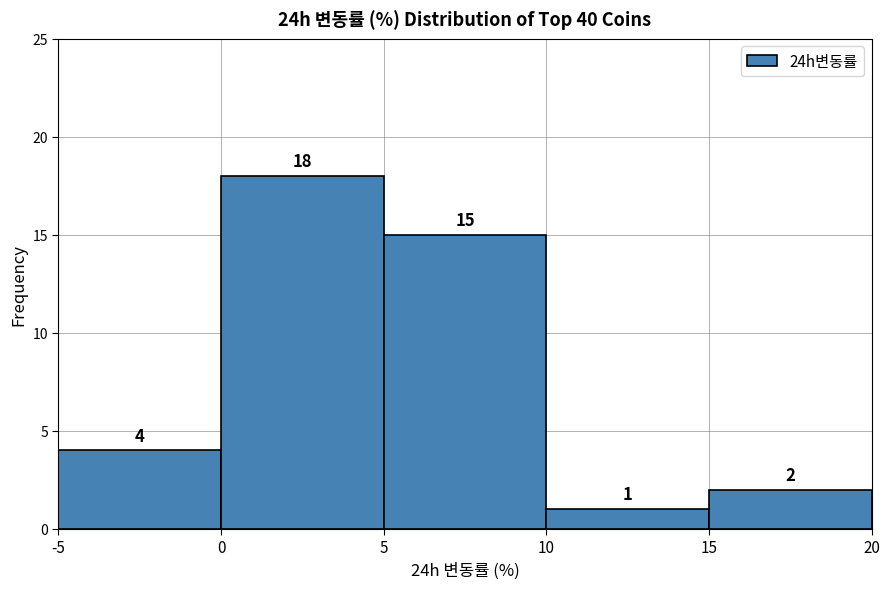

Reading left to right, list every bar in this chart as the range it spans on the x-axis followed by its height.

-5 to 0: 4
0 to 5: 18
5 to 10: 15
10 to 15: 1
15 to 20: 2